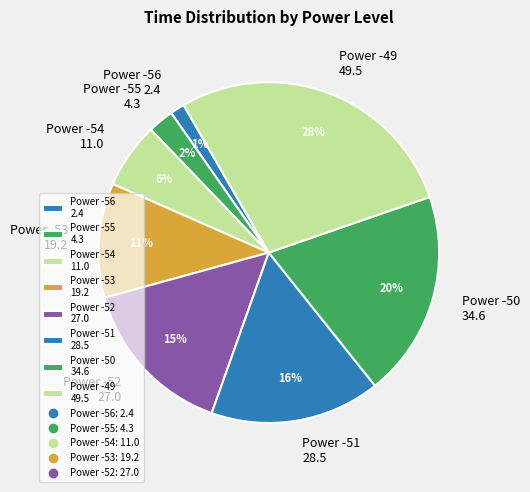

How many segments does this pie chart have?

8